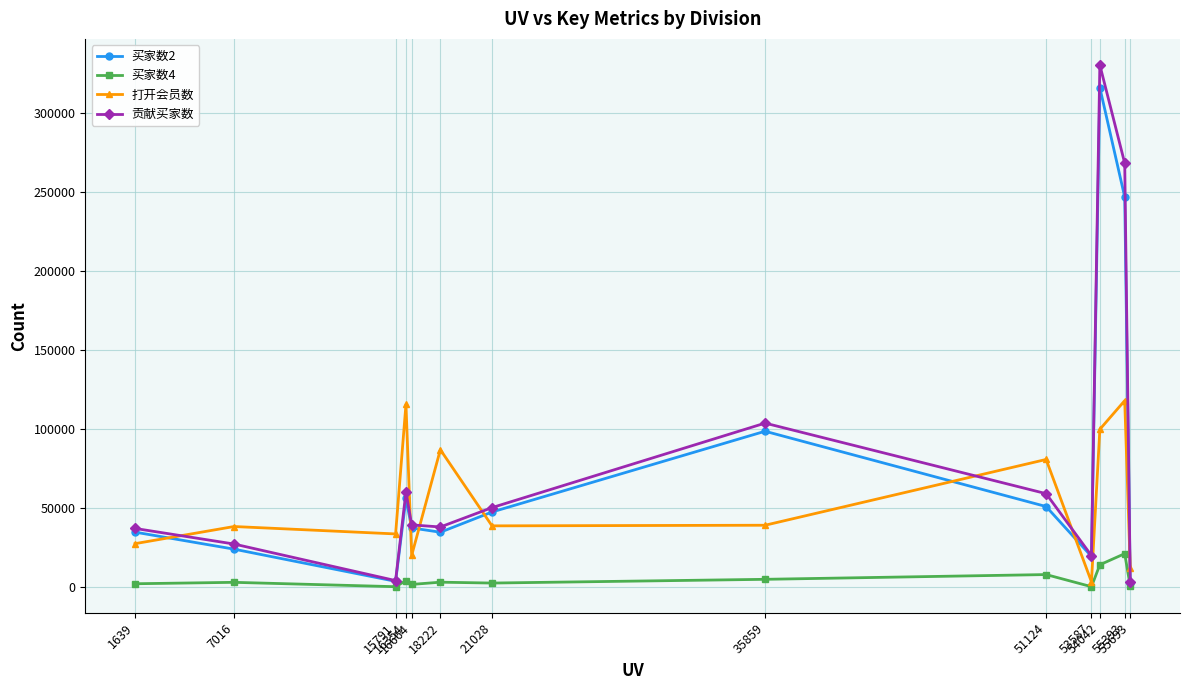

Which series has the largest range (max minus min)?

贡献买家数